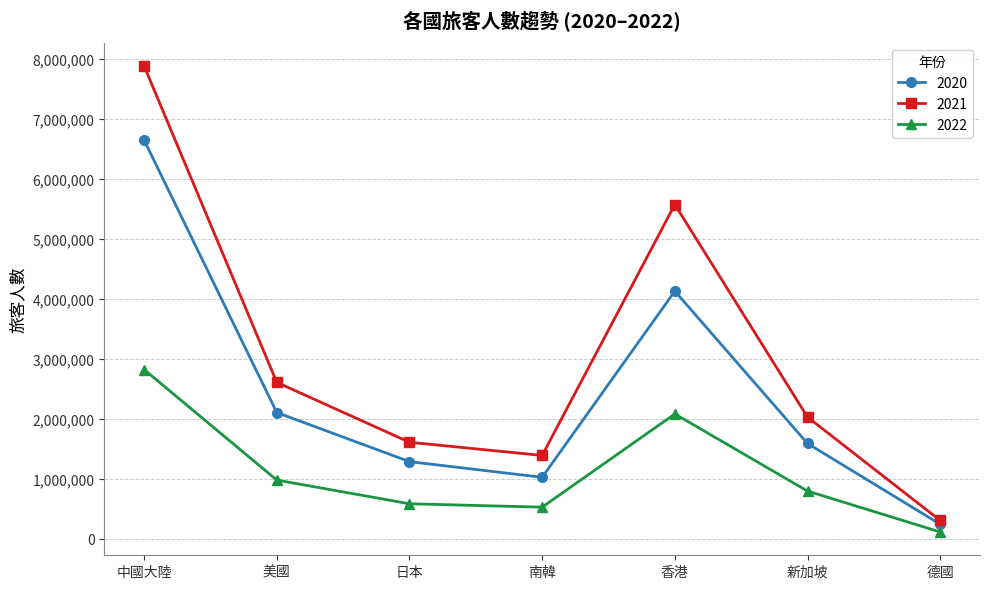

What is the value of the 2021 point at the 7th from the left?

304387